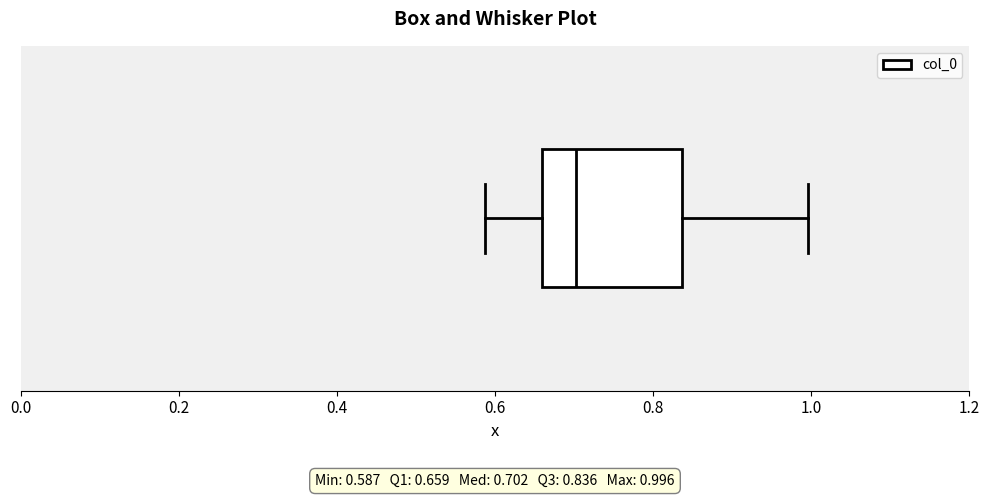

Transcribe this box plot: give where the median line is, the range the box spans, and where the two whiskers end, as read against the x-axis. The values are not printed on the chart, so give them approximately, as read against the axis.

median 0.70, box 0.66 to 0.84, whiskers 0.58 to 1.00